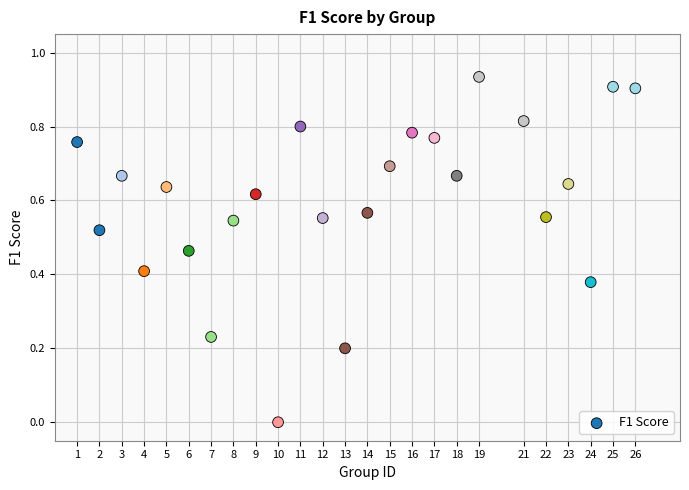

What is the range of X values (max minus min)?

25.0